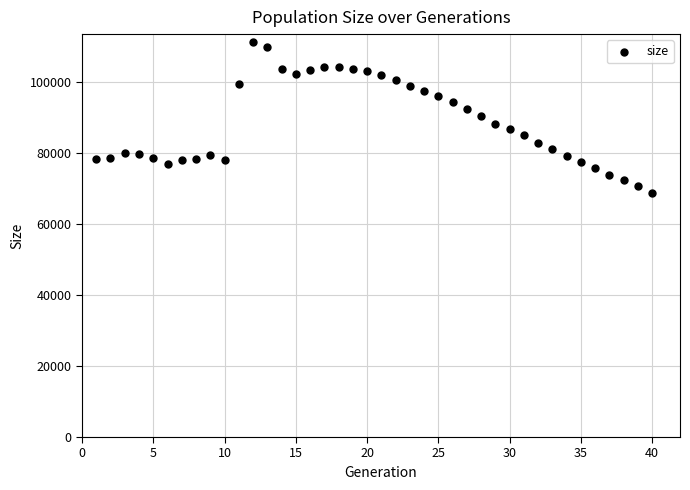

What is the range of Y values (max minus min)?

42633